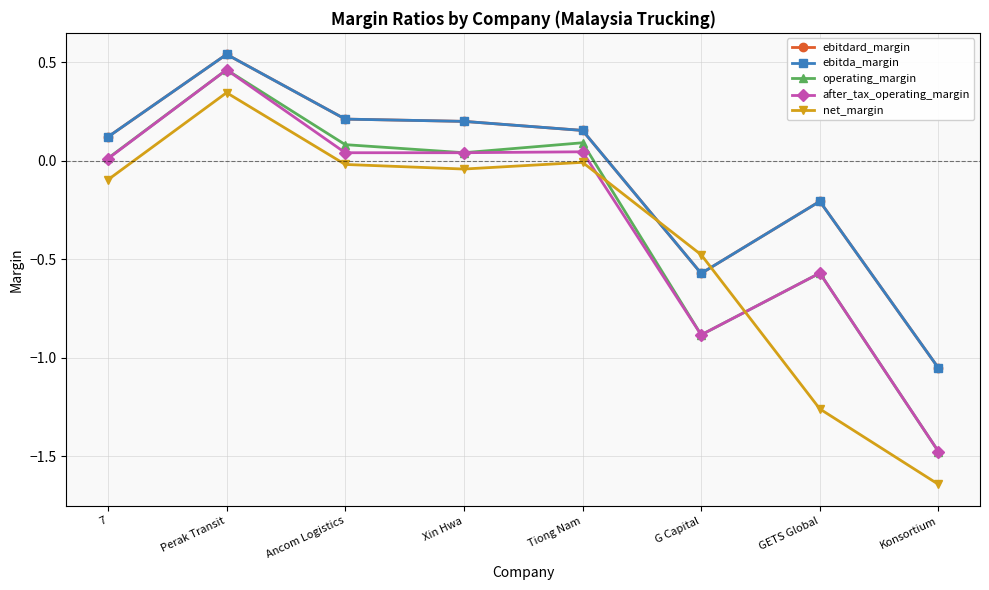

What is the greatest value displayed?

0.5